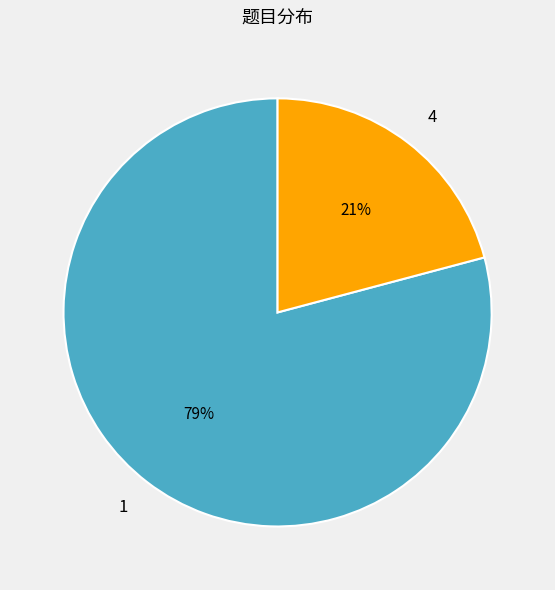

How many slices are in this pie chart?

2